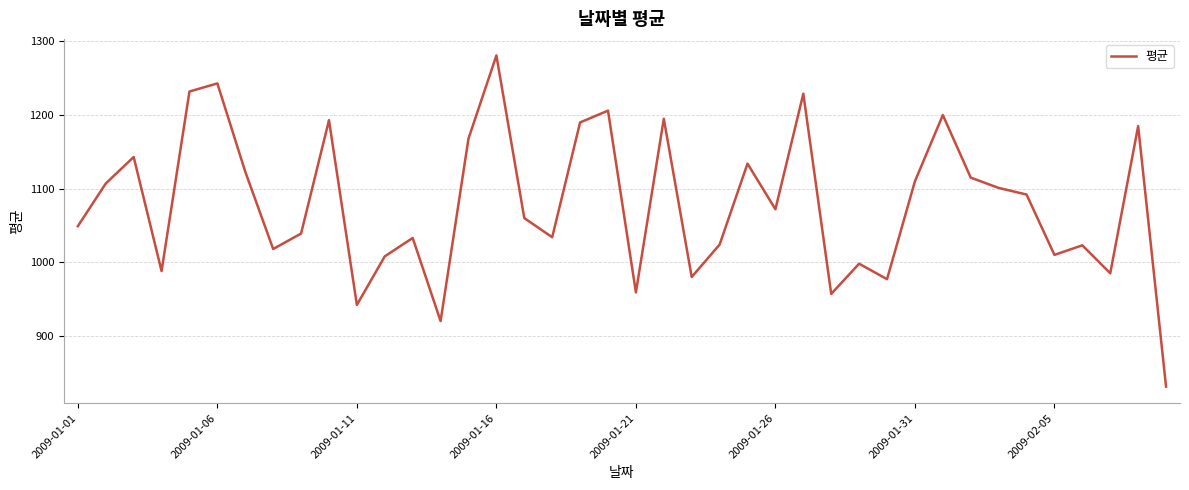

How many interior local peaks (higher than both neighbors) does the data have?

13